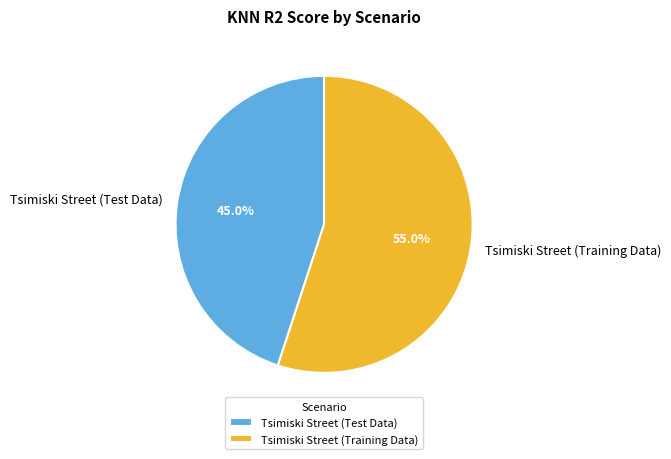

How much of the chart is everything except Tsimiski Street (Training Data)?

45.0%